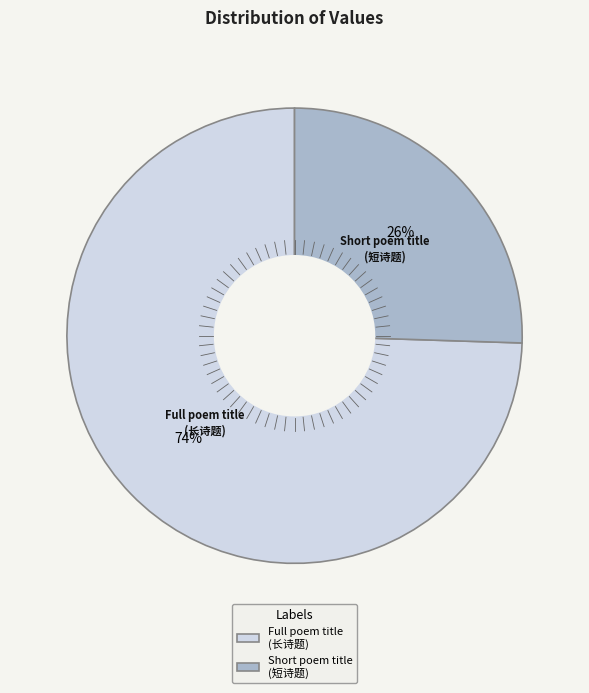

The Full poem title (长诗题) slice represents 74% of the pie. True or false?

True